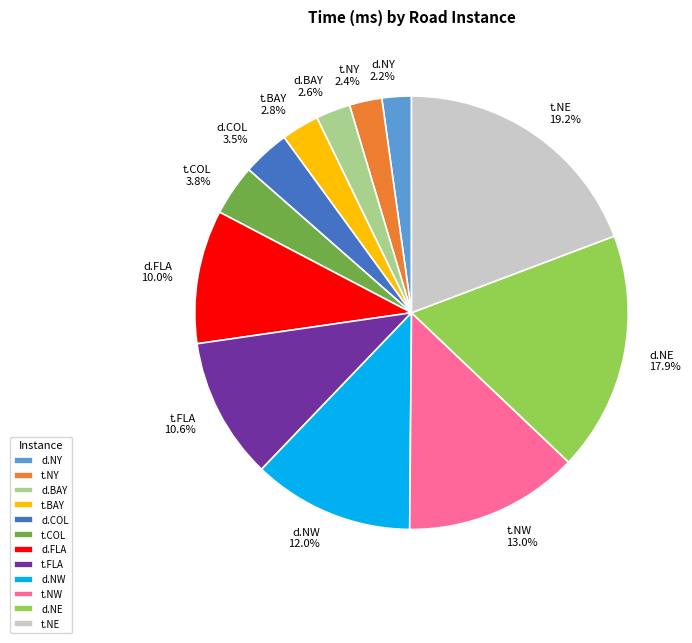

Which slice is the largest?

t.NE